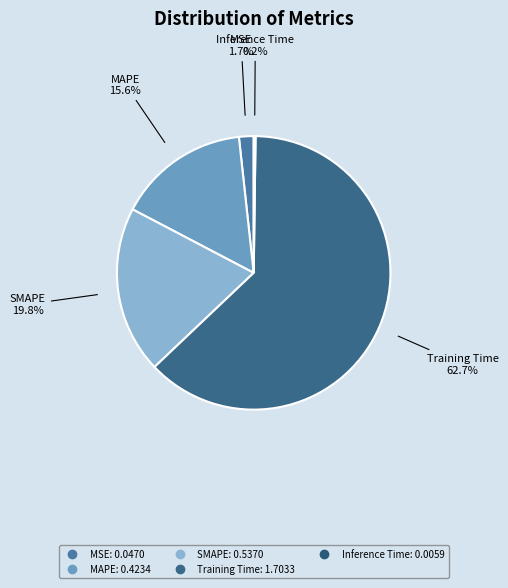

Which category accounts for the majority?

Training Time